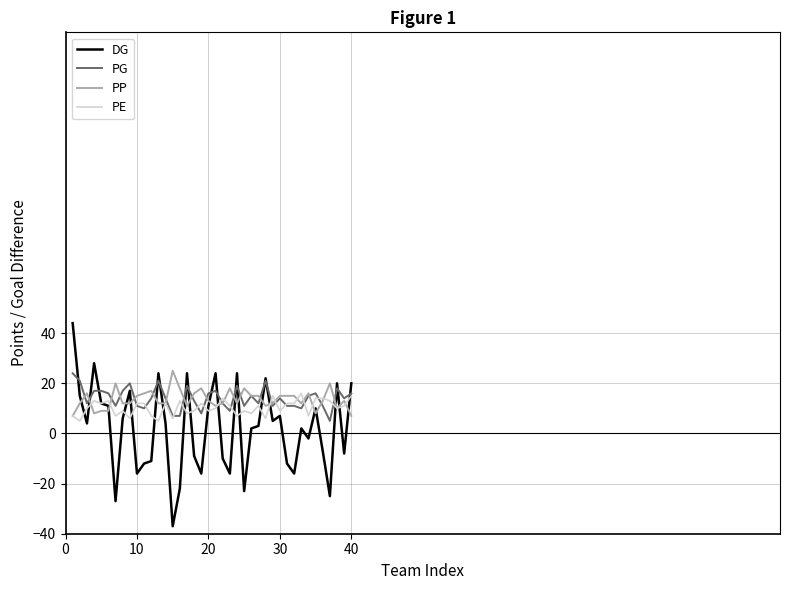

How many lines are shown in the chart?

4